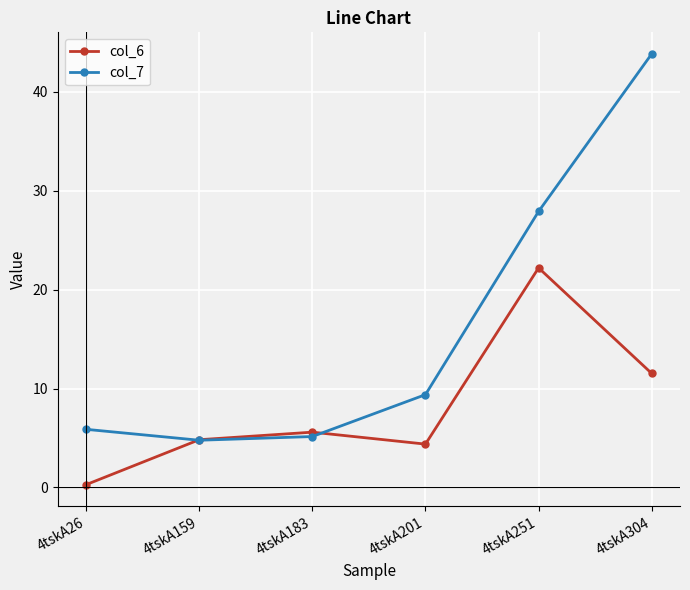

Is this an area chart (filled region under the line)?

No